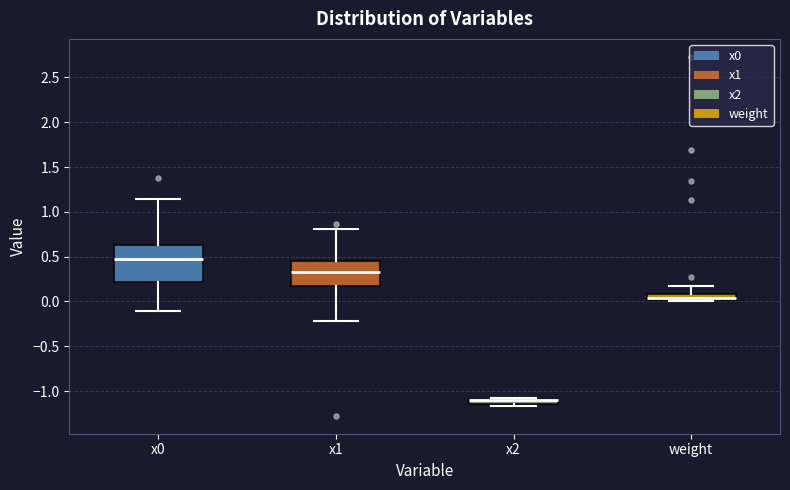

Where is the upper edge of the box for x2 on the y-axis? The values are not printed on the chart, so give them approximately, as read against the axis.

-1.10